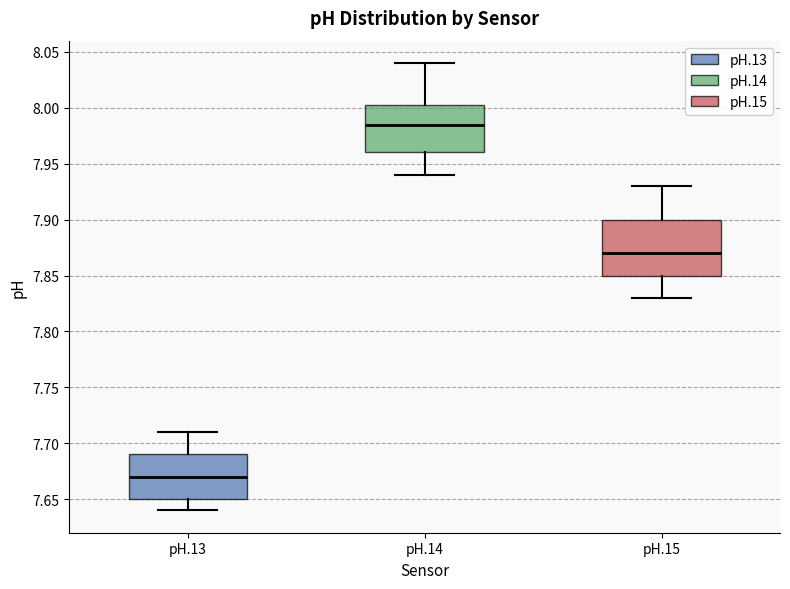

Comparing the boxes themselves (not the whiskers), which one is the tallest?

pH.15